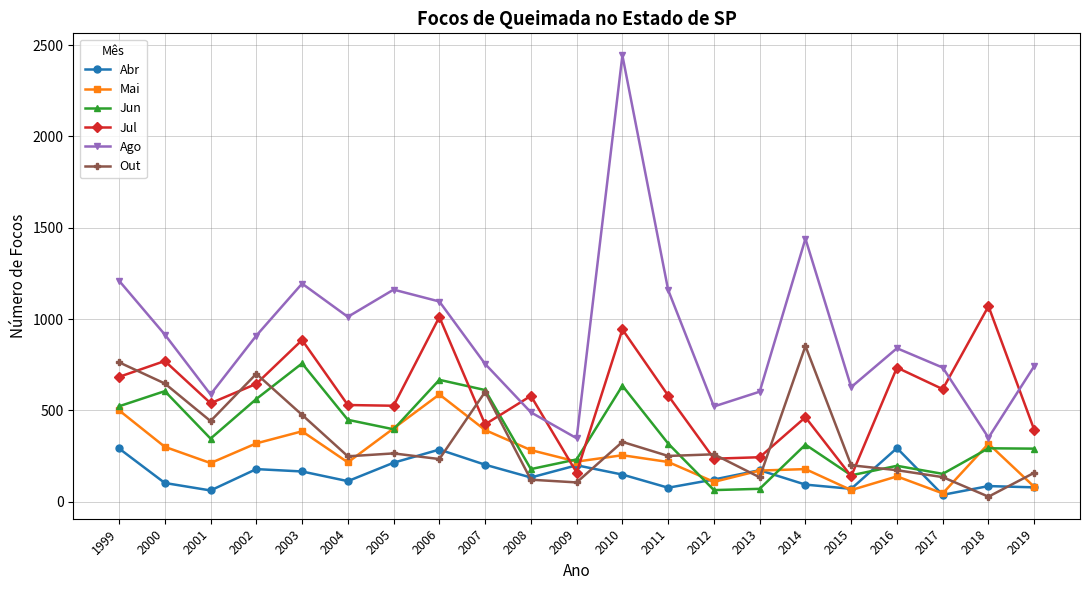

What is the sum of all Abr values?

3113